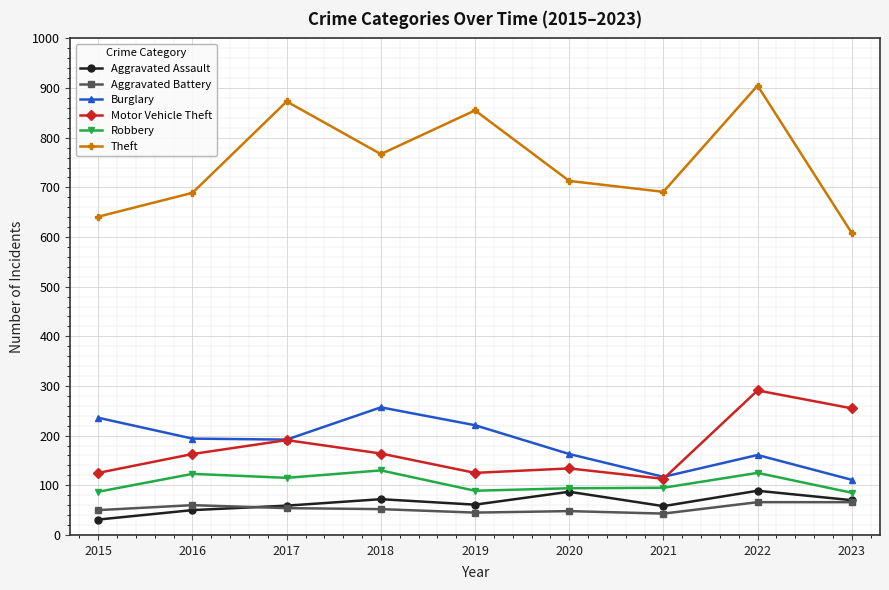

At how many categories does at least one series exceed 648?

7